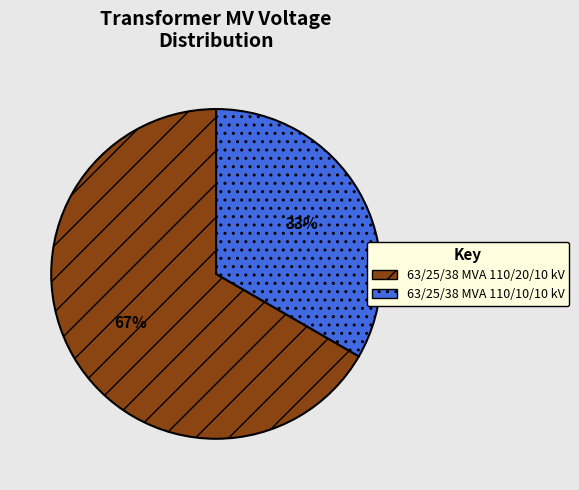

What percentage is the 63/25/38 MVA 110/20/10 kV slice, to the nearest percent?

67%